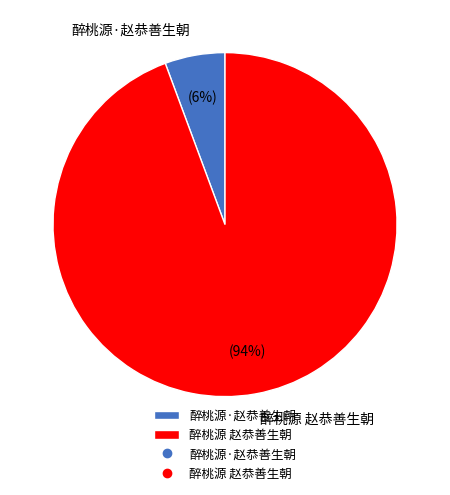

How many slices are in this pie chart?

2